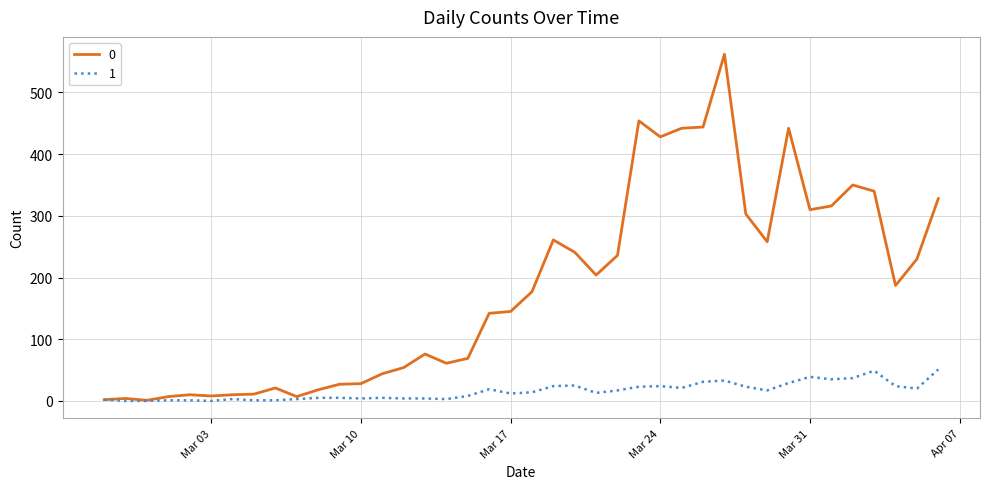

Rank the series by their average value, from highest to lowest.

0, 1